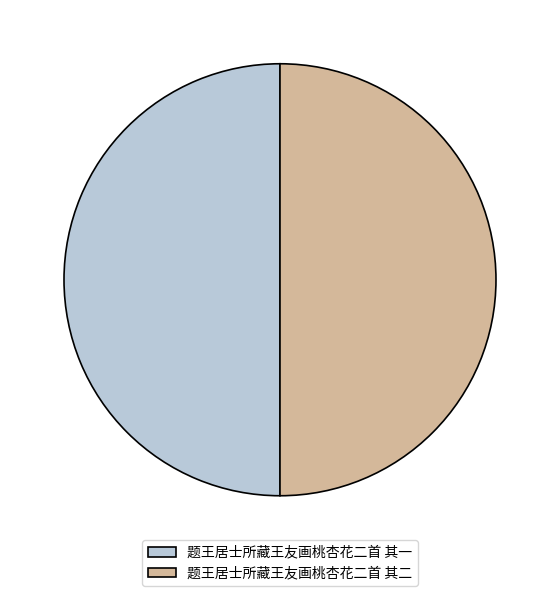

What is the ratio of the value at 题王居士所藏王友画桃杏花二首 其一 to the value at 题王居士所藏王友画桃杏花二首 其二?

1.0